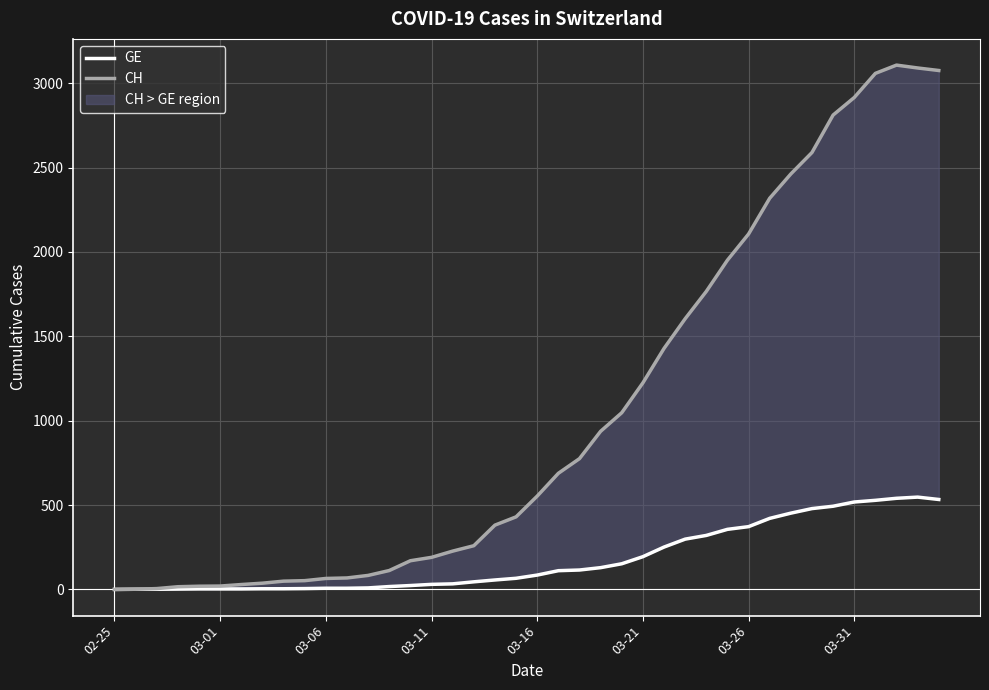

What position from the left is 02-25?

1